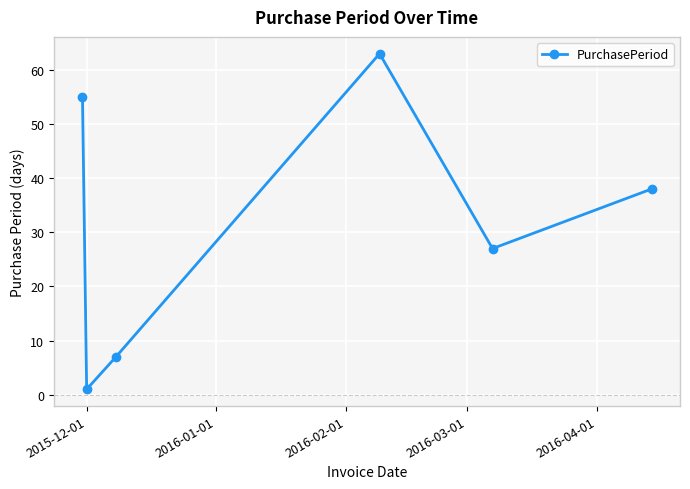

How many interior local peaks (higher than both neighbors) does the data have?

1